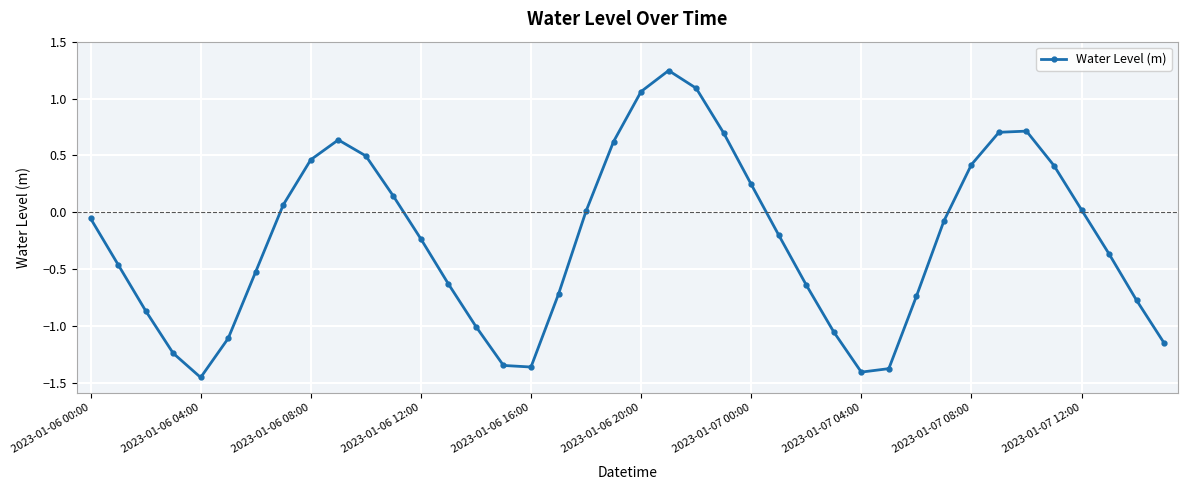

What is the sum of all values?

-9.7